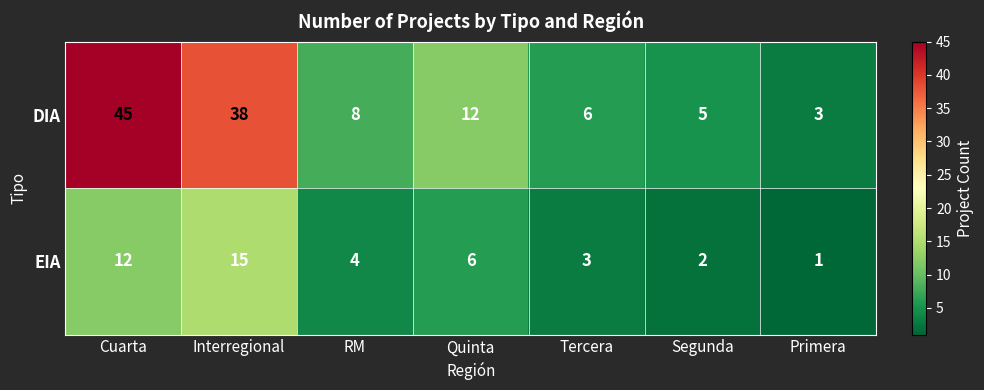

What is the difference between the maximum and minimum values in the EIA series?

14